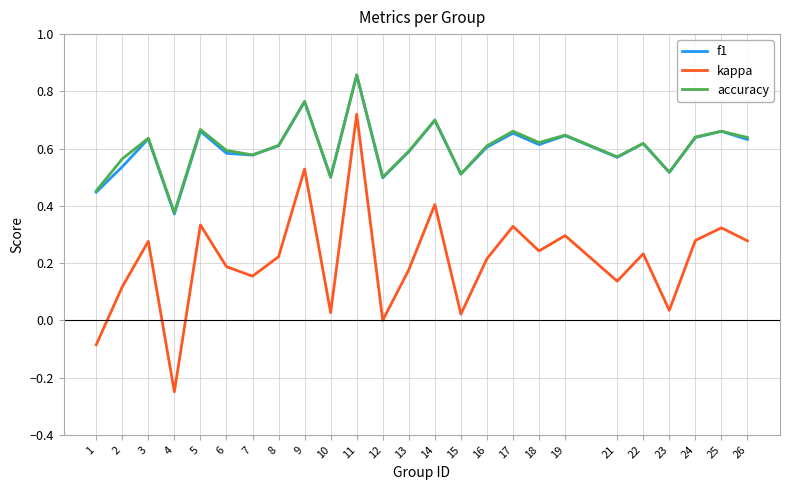

What is the total value across all series at 7?

1.3